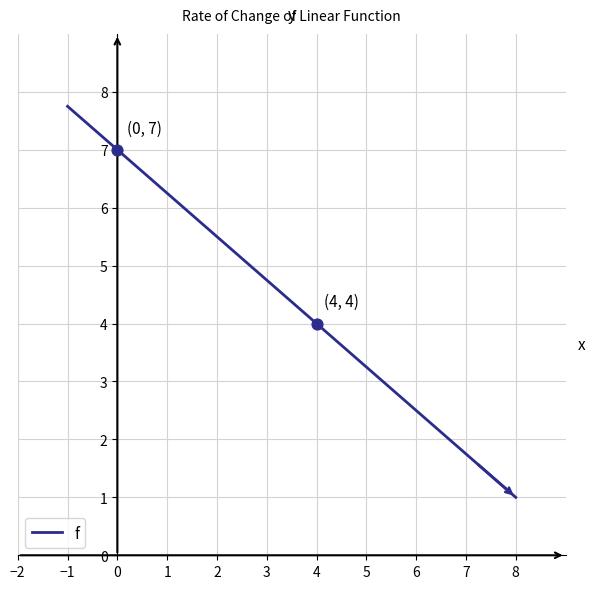

What Y value in the scatter plot is closest to 5?

4